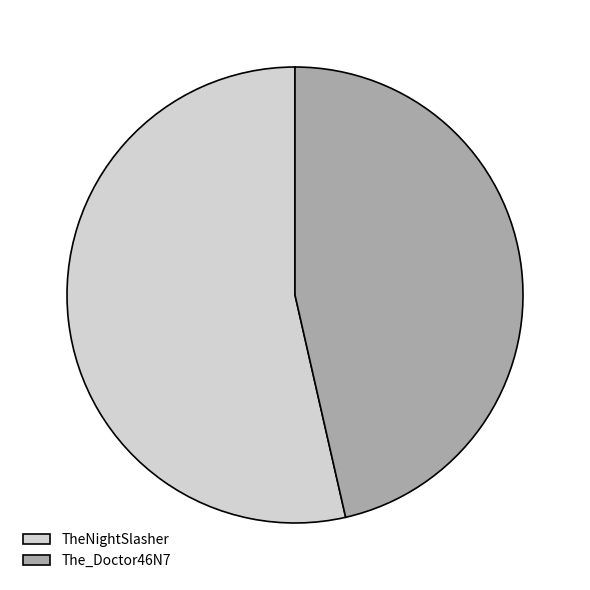

Is The_Doctor46N7 the majority of the pie?

No